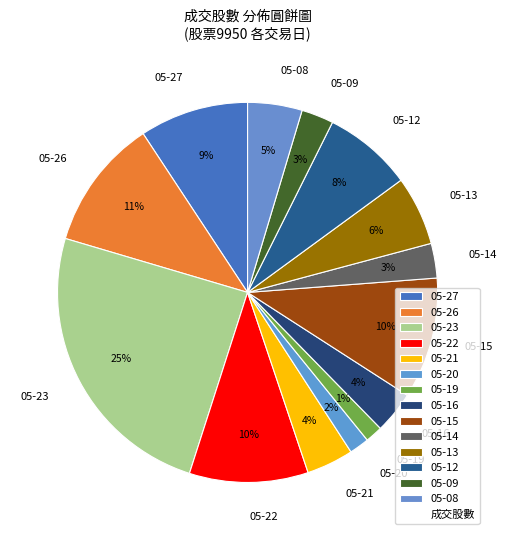

Between 05-22 and 05-12, which is larger?

05-22